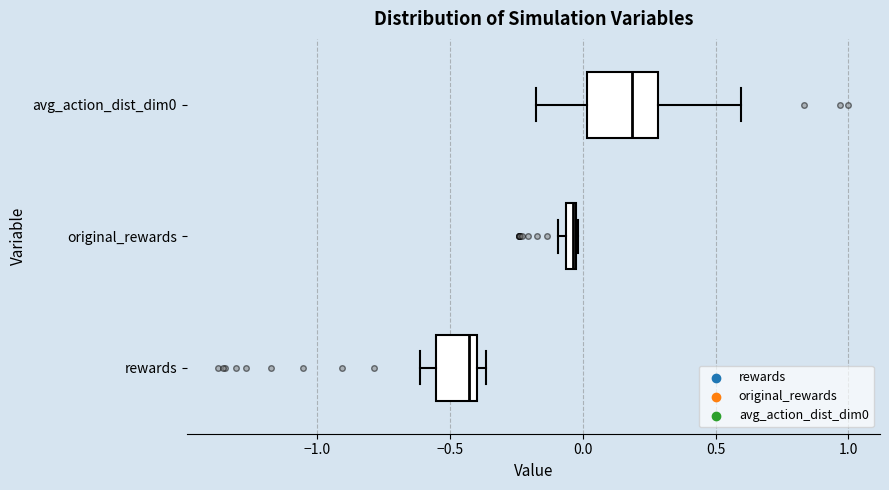

Which box's median line is the furthest to the left?

rewards